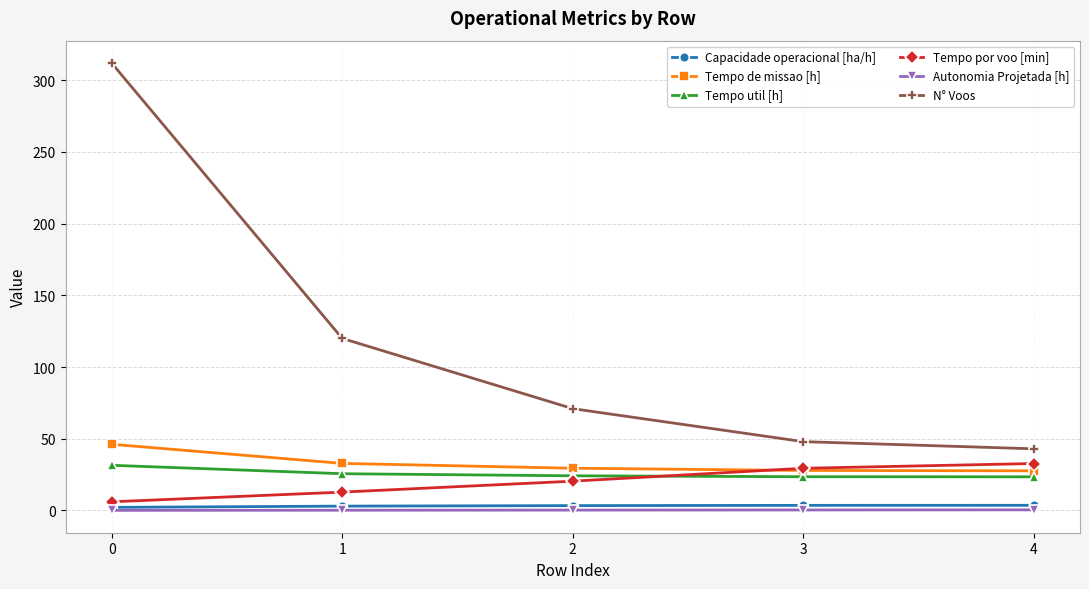

What value does the Tempo de missao [h] series have at 1?

32.8